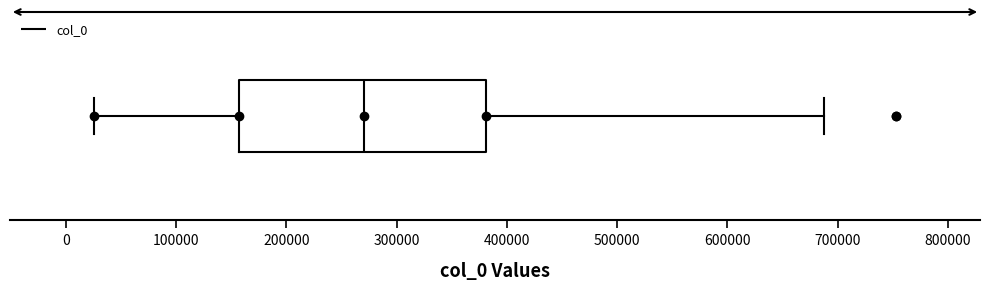

Read this box plot against the x-axis: the position of the median line, the range covered by the box, and the ends of both whiskers. The values are not printed on the chart, so give them approximately, as read against the axis.

median 270000, box 160000 to 380000, whiskers 30000 to 690000